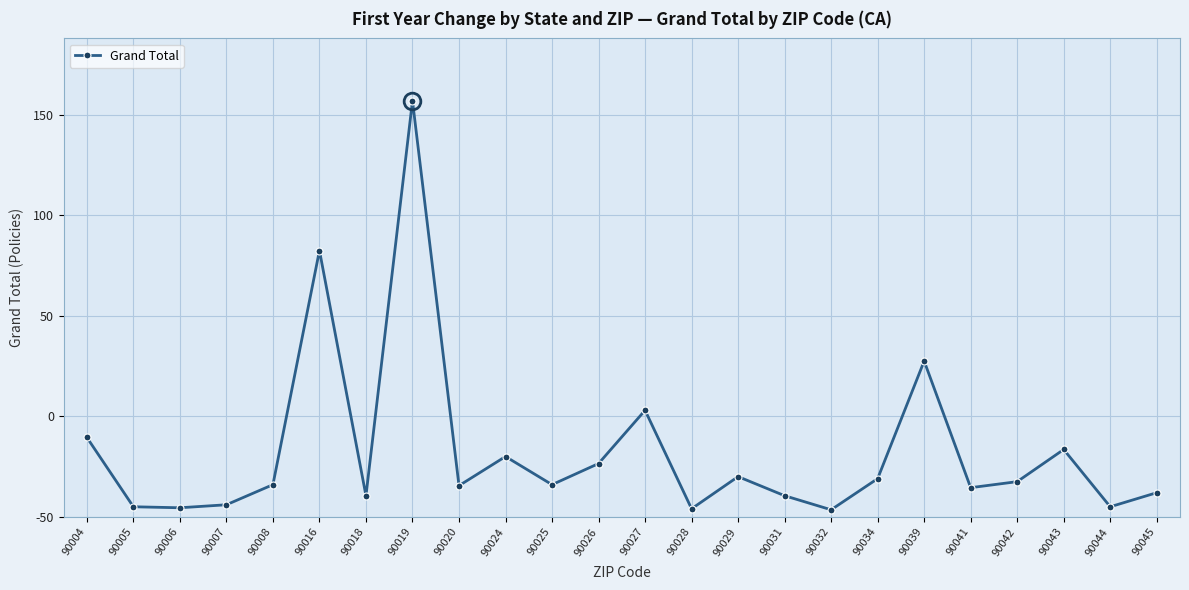

What is the change in value from 90034 to 90039?

+117